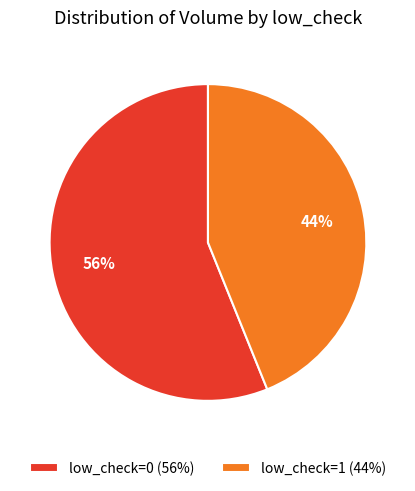

Rank the categories by value from highest to lowest.

low_check=0 (56%), low_check=1 (44%)